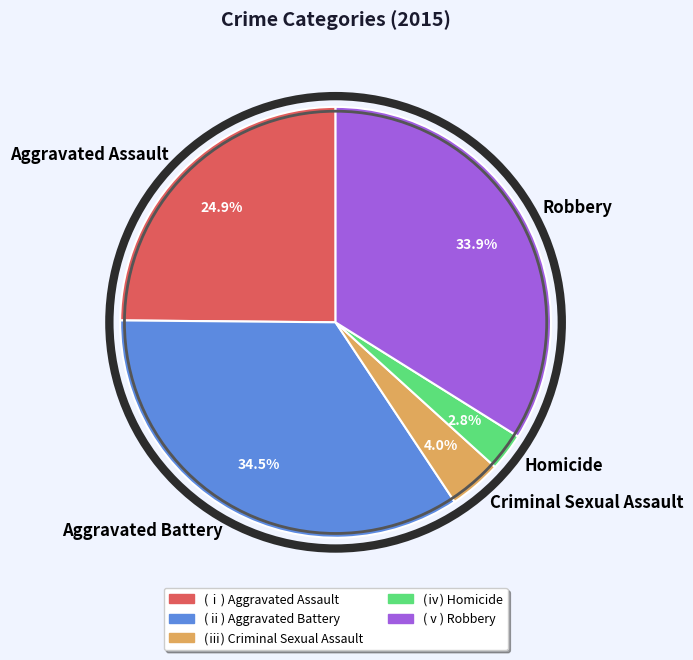

Which has a higher value, Robbery or Aggravated Assault?

Robbery